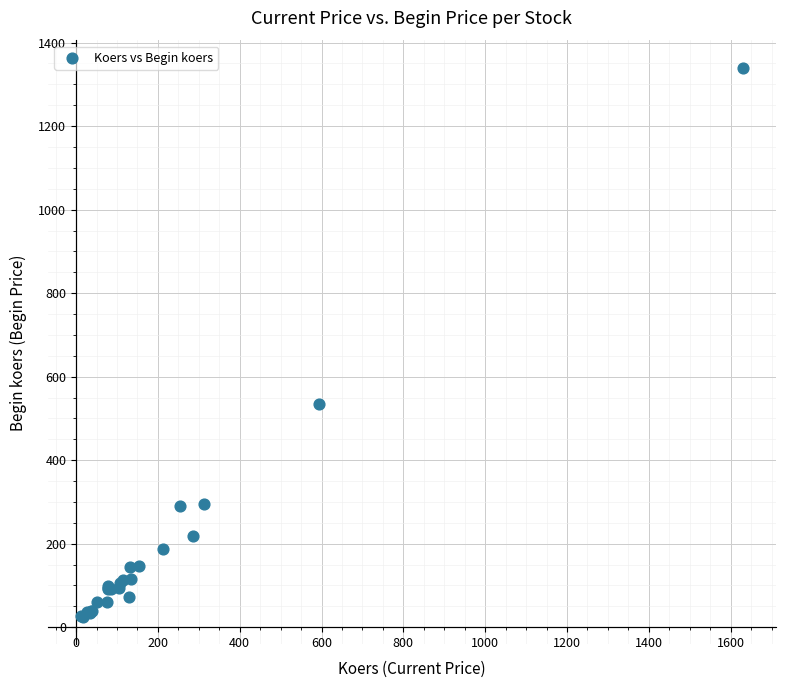

What Y value in the scatter plot is closest to 682?

535.2